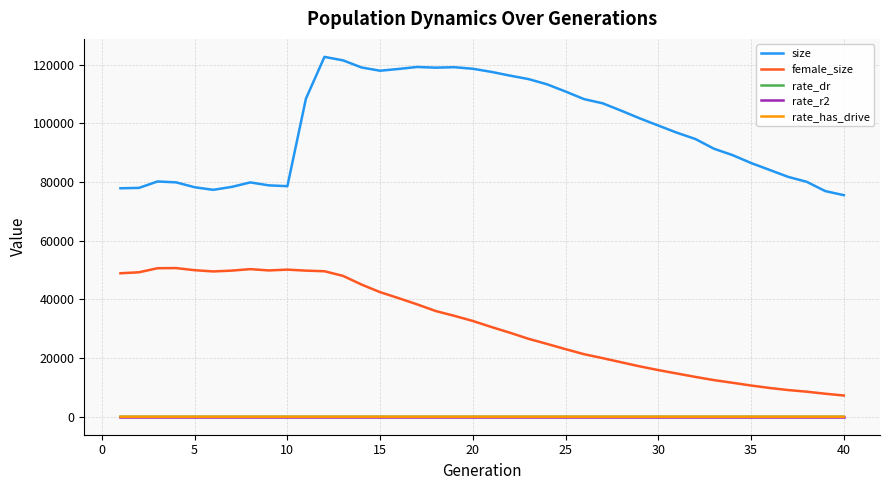

True or false: size and rate_r2 intersect in this chart.

False